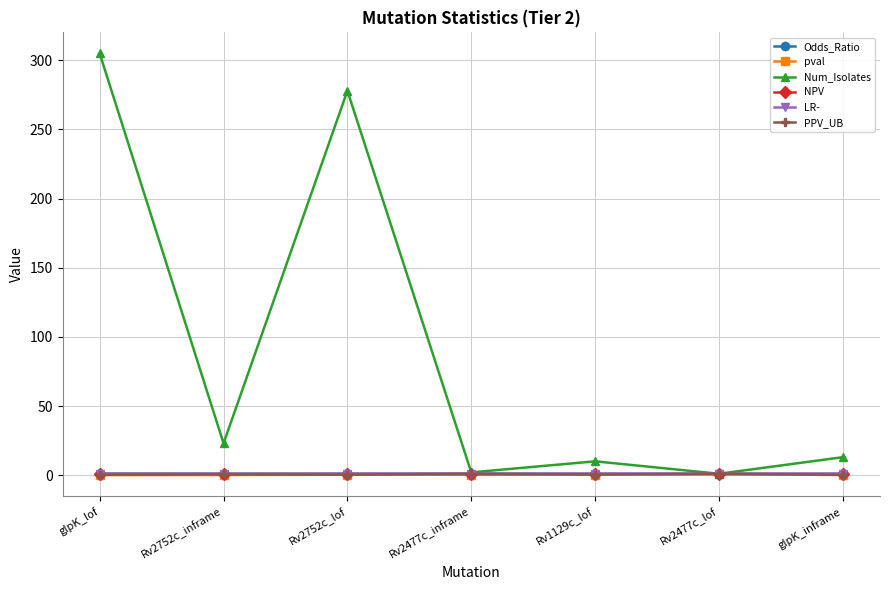

The Odds_Ratio series shows 1.0 at Rv2752c_inframe. True or false?

True